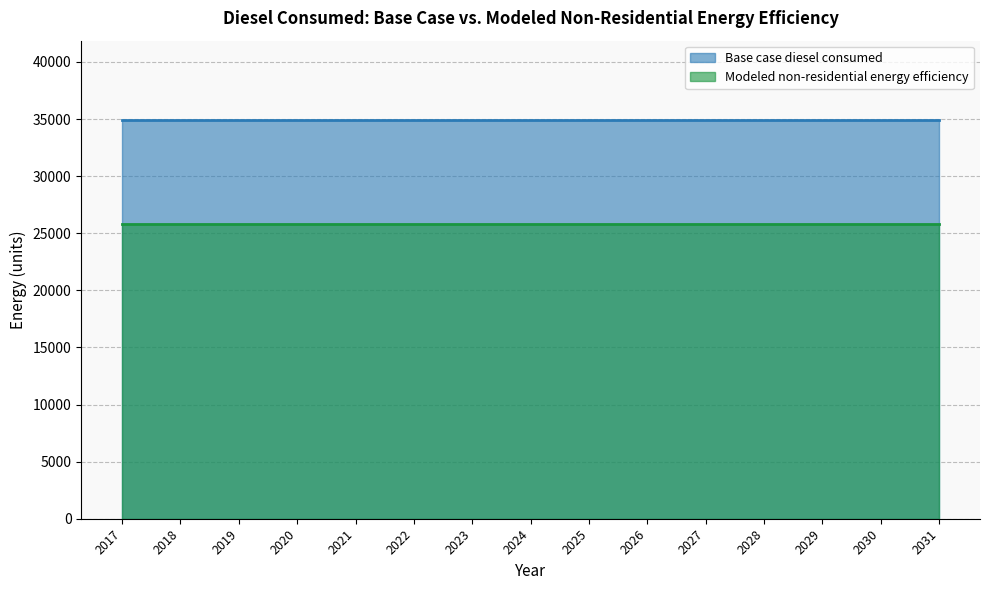

True or false: Modeled non-residential energy efficiency and Base case diesel consumed cross at least once.

False